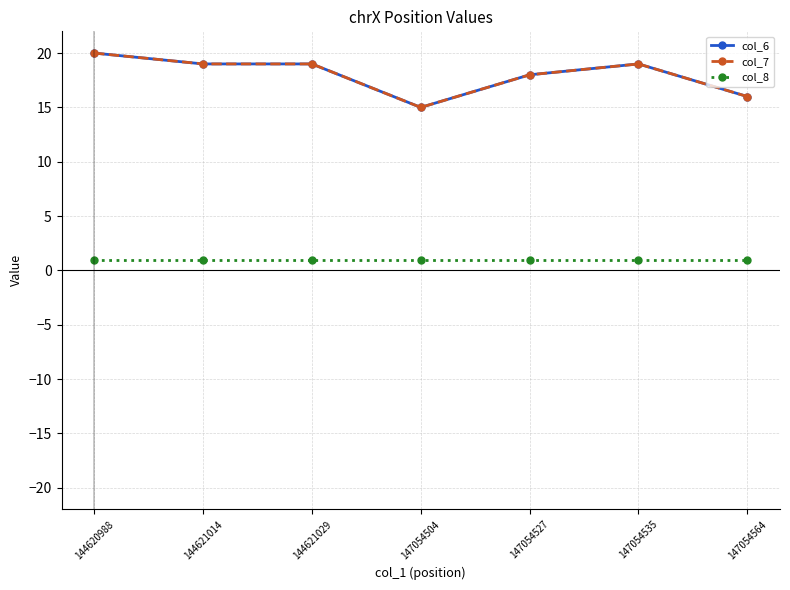

Is this an area chart (filled region under the line)?

No